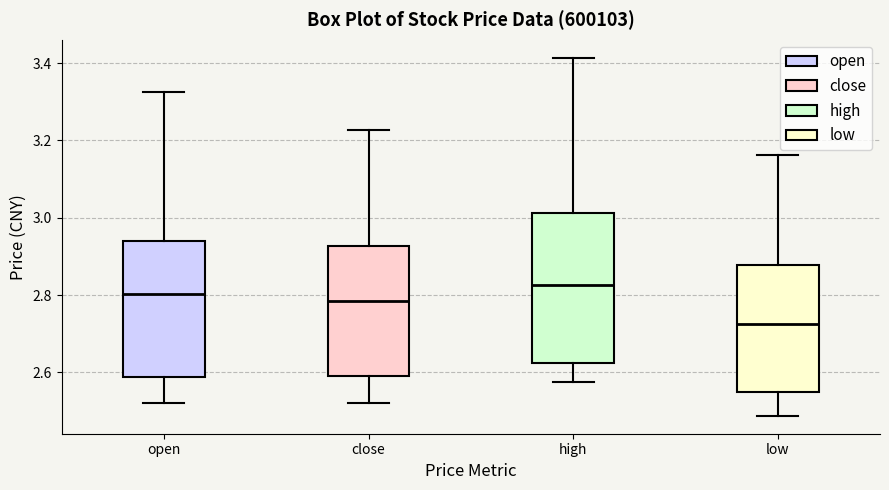

Which box has the lowest median line?

low